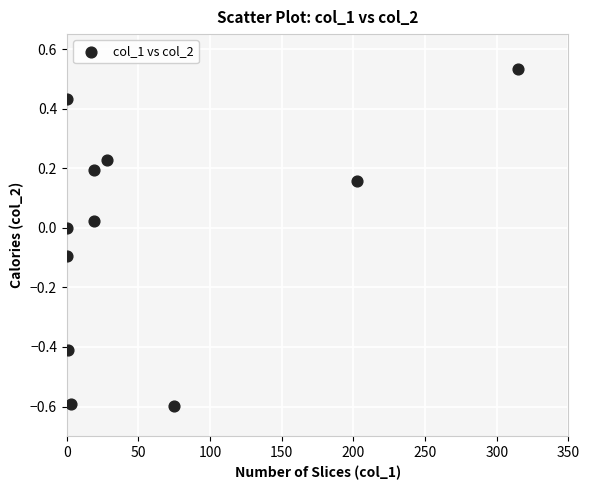

What is the average X value?

60.2